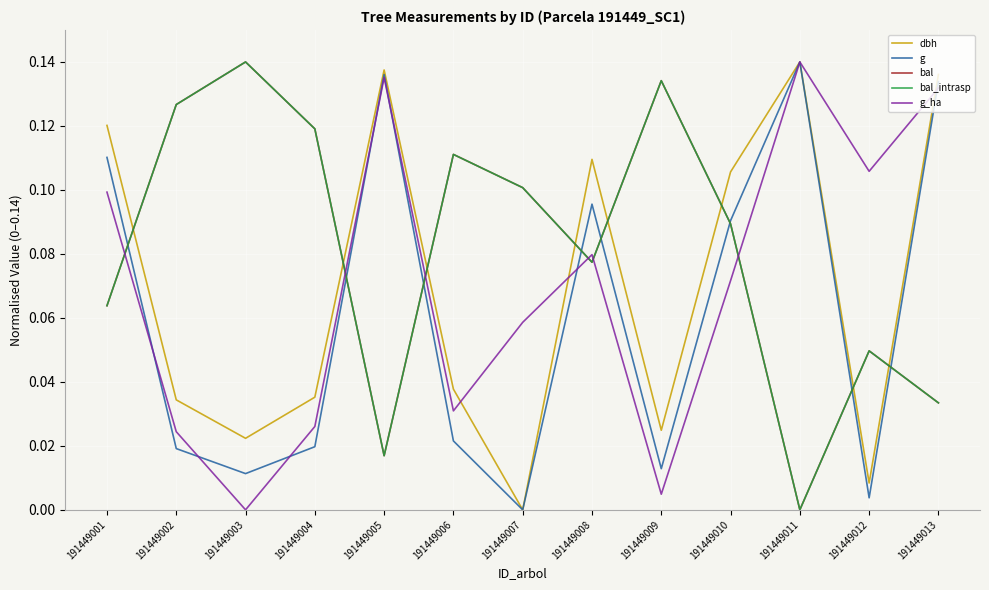

Does the chart have visible grid lines?

Yes